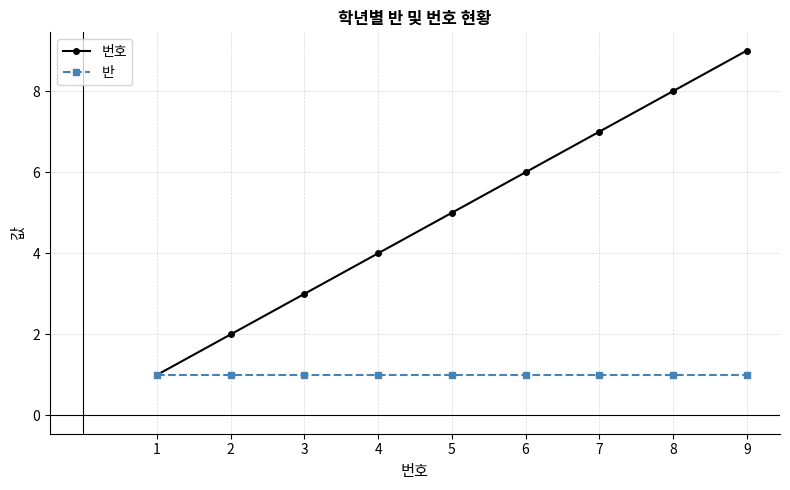

True or false: 번호 has more than 1 points higher than both neighbors.

False